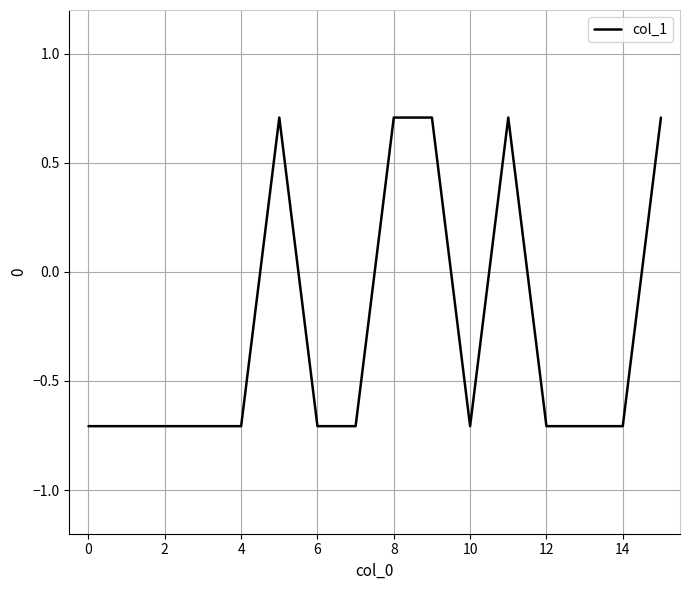

What is the minimum value shown in the chart?

-0.7